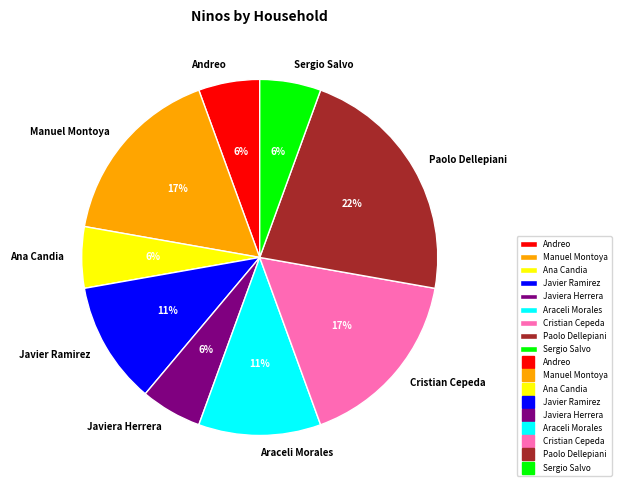

Is it true that Paolo Dellepiani is 36% of the pie?

False